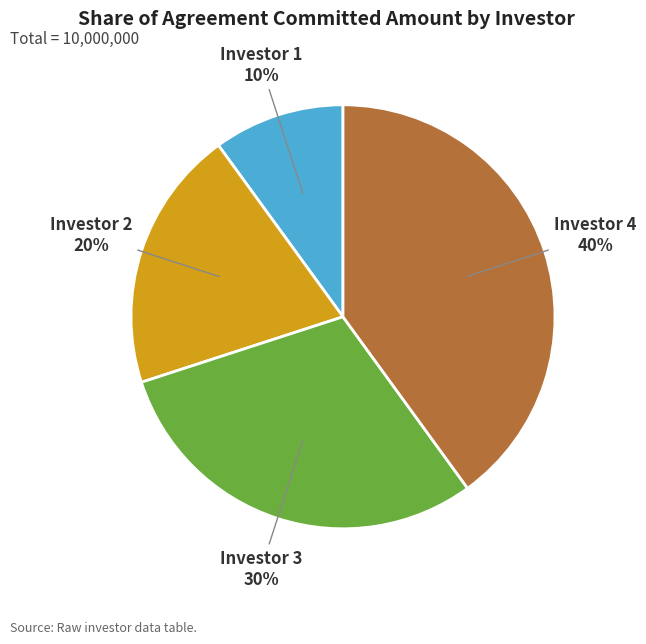

How many slices are in this pie chart?

4